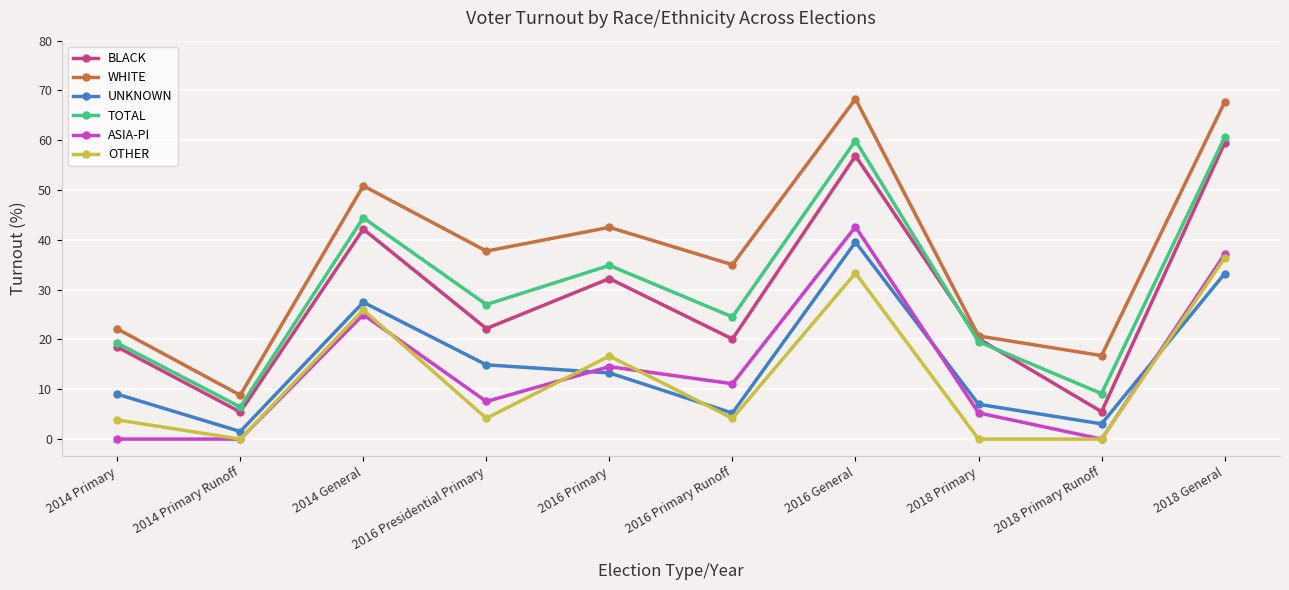

What is the spread (max minus min) of values at 2016 Primary Runoff?

30.8